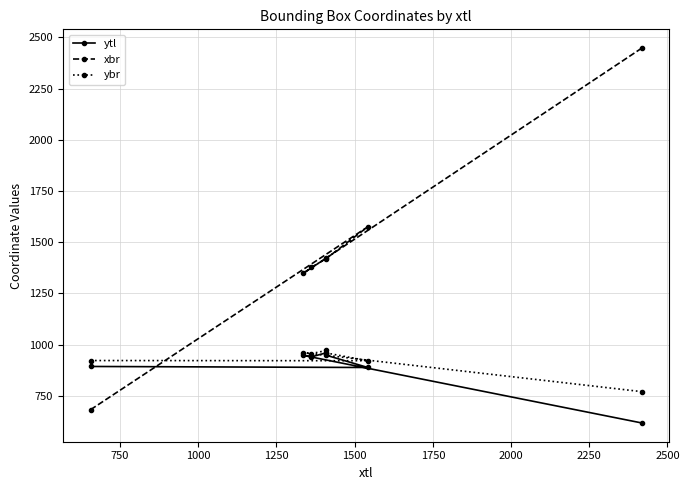

Reading left to right, transcribe all the data shown in this chart.

ytl: 893	888	948	960	940	947	617
xbr: 682	1575	1420	1421	1377	1348	2448
ybr: 922	921	959	971	956	960	770